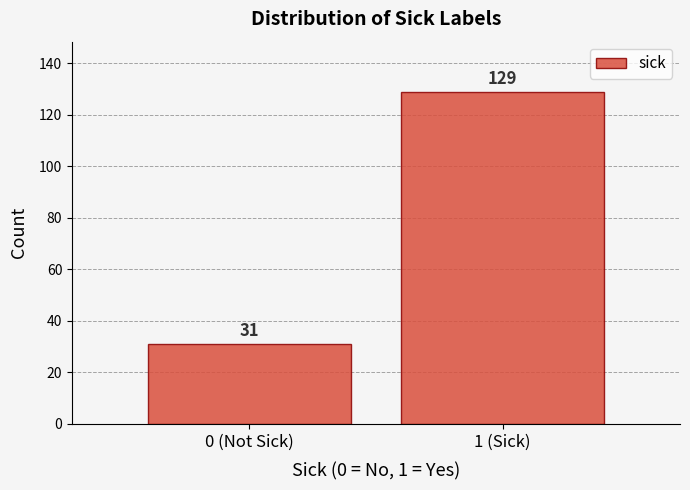

Reading left to right, extract all data points from this chart.

0 (Not Sick)=31	1 (Sick)=129